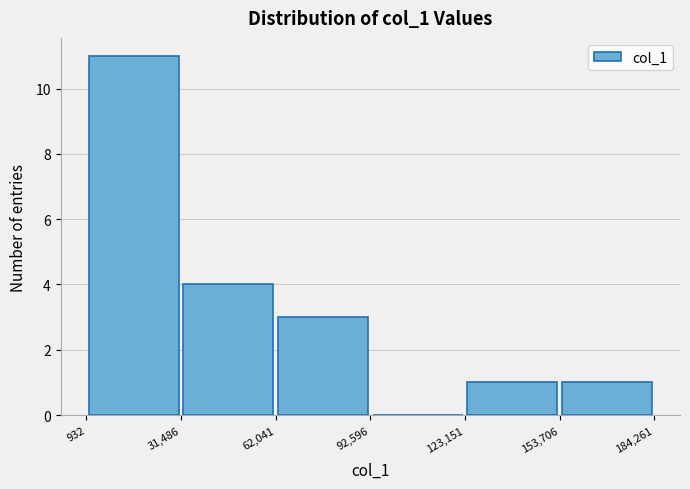

What is the height of the bar covering 62,041 to 92,596 on the x-axis? The values are not printed on the chart, so give them approximately, as read against the axis.

3